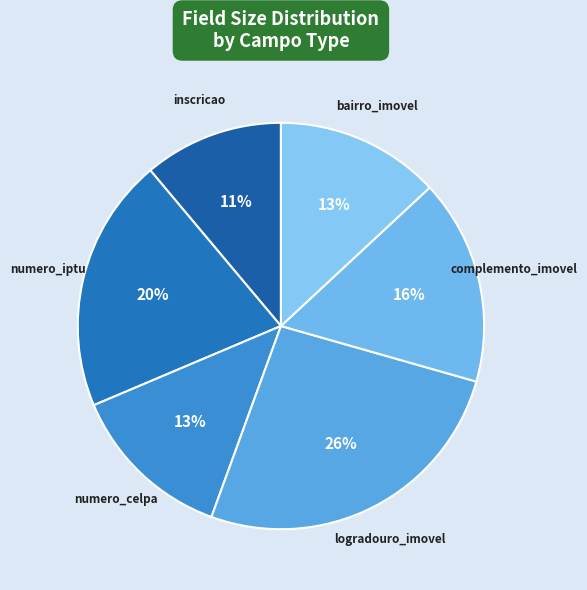

Does any single category account for the majority?

No